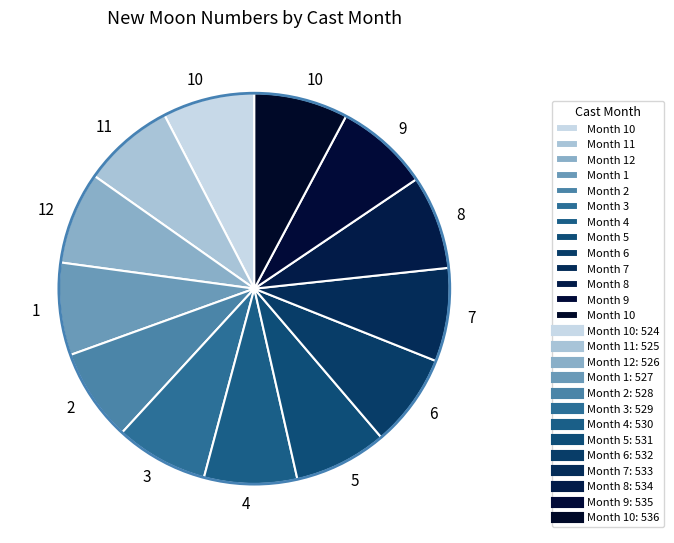

What is the largest slice in the pie chart?

10